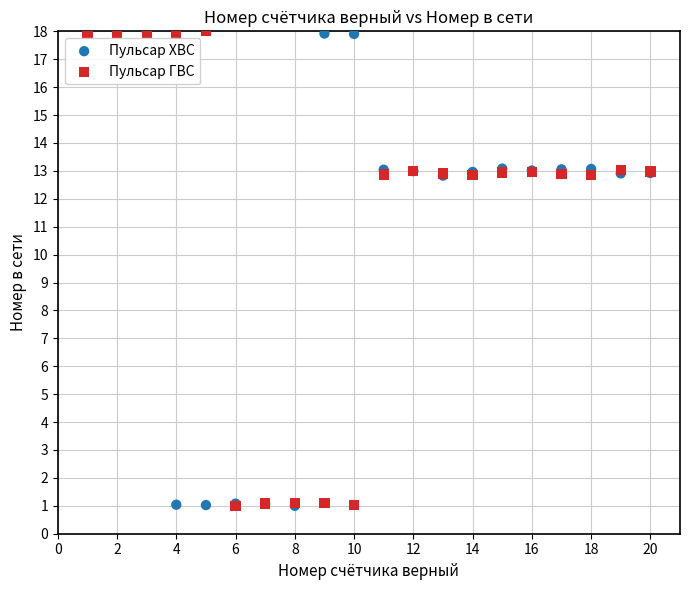

What are all the series names shown in the legend?

Пульсар ХВС, Пульсар ГВС